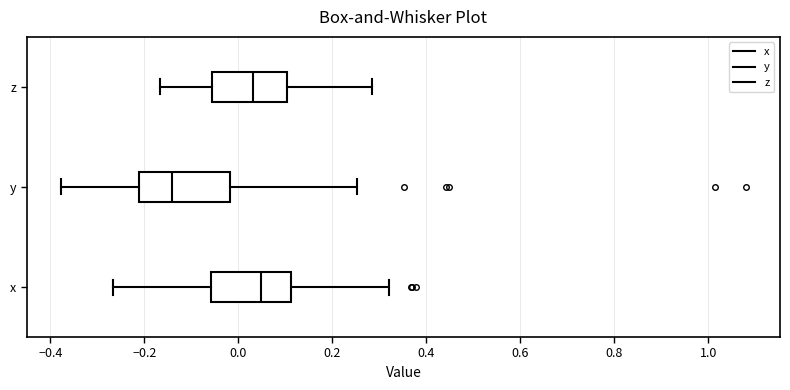

Reading bottom to top, read every box against the x-axis: the position of its median line, the range the box covers, and the ends of its whiskers. The values are not printed on the chart, so give them approximately, as read against the axis.

x: median 0.04, box -0.06 to 0.12, whiskers -0.26 to 0.32
y: median -0.14, box -0.22 to -0.02, whiskers -0.38 to 0.26
z: median 0.04, box -0.06 to 0.10, whiskers -0.16 to 0.28